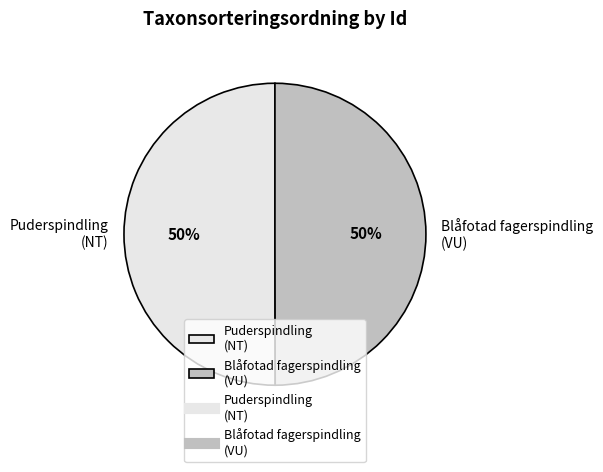

Is it true that Puderspindling (NT) is 42% of the pie?

False